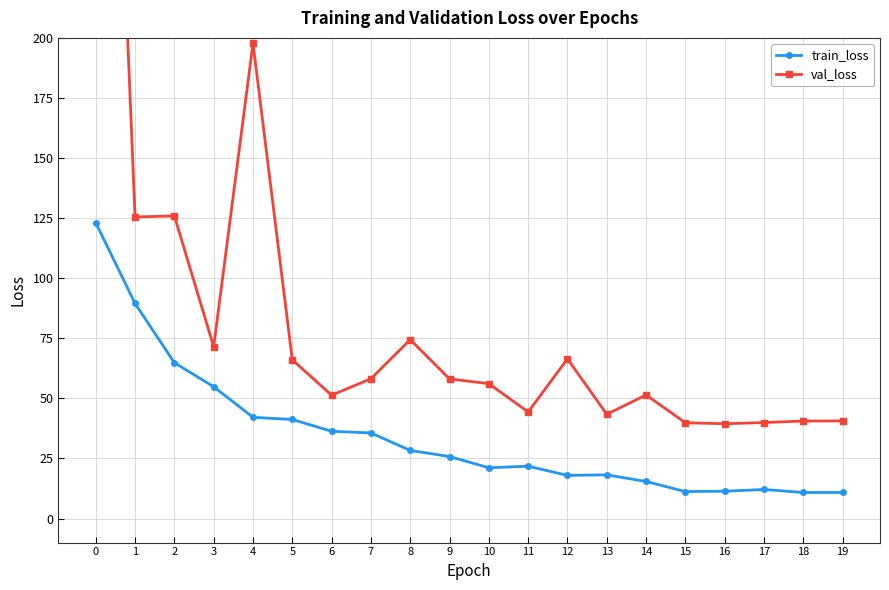

True or false: train_loss and val_loss cross at least once.

False